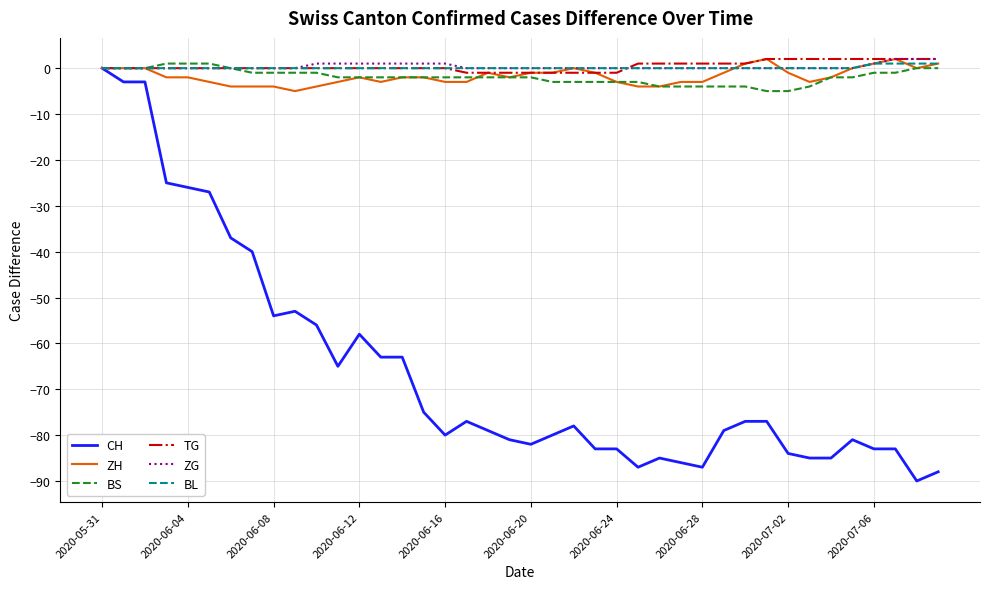

What is the smallest value displayed?

-90